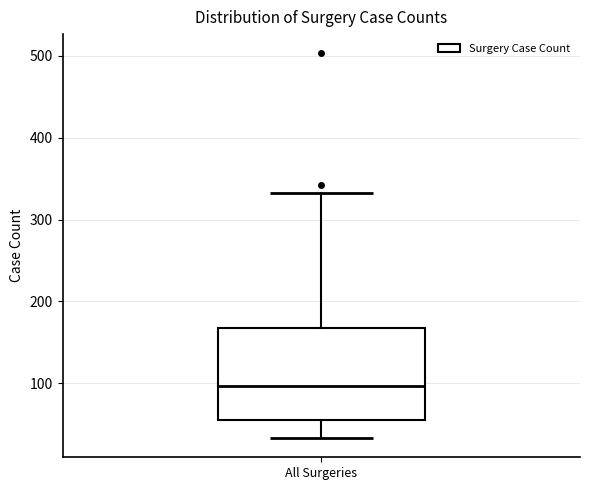

Read this box plot against the y-axis: the position of the median line, the range covered by the box, and the ends of both whiskers. The values are not printed on the chart, so give them approximately, as read against the axis.

median 100, box 60 to 170, whiskers 30 to 330